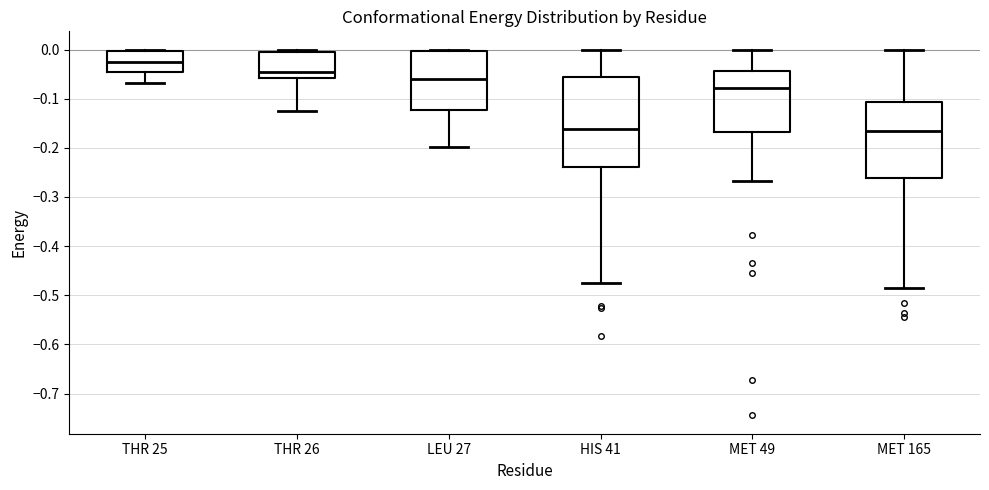

Reading left to right, read every box against the y-axis: the position of its median line, the range the box covers, and the ends of its whiskers. The values are not printed on the chart, so give them approximately, as read against the axis.

THR 25: median -0.03, box -0.05 to 0.00, whiskers -0.07 to 0.00
THR 26: median -0.05, box -0.06 to -0.01, whiskers -0.12 to 0.00
LEU 27: median -0.06, box -0.12 to 0.00, whiskers -0.20 to 0.00
HIS 41: median -0.16, box -0.24 to -0.06, whiskers -0.48 to 0.00
MET 49: median -0.08, box -0.17 to -0.04, whiskers -0.27 to 0.00
MET 165: median -0.16, box -0.26 to -0.11, whiskers -0.49 to 0.00